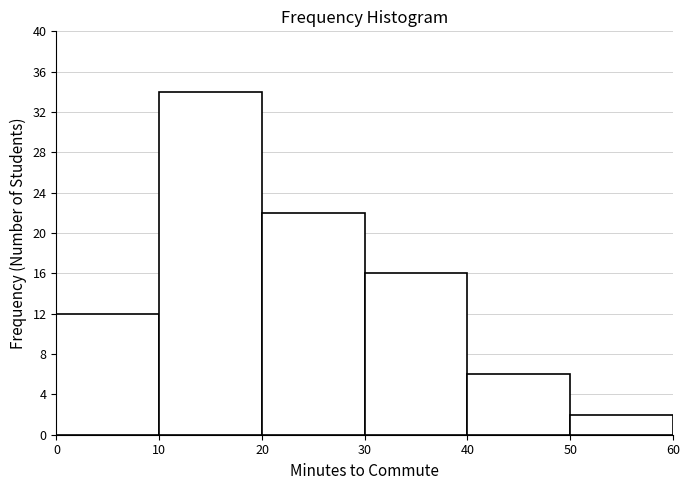

What is the height of the bar covering 20 to 30 on the x-axis? The values are not printed on the chart, so give them approximately, as read against the axis.

22